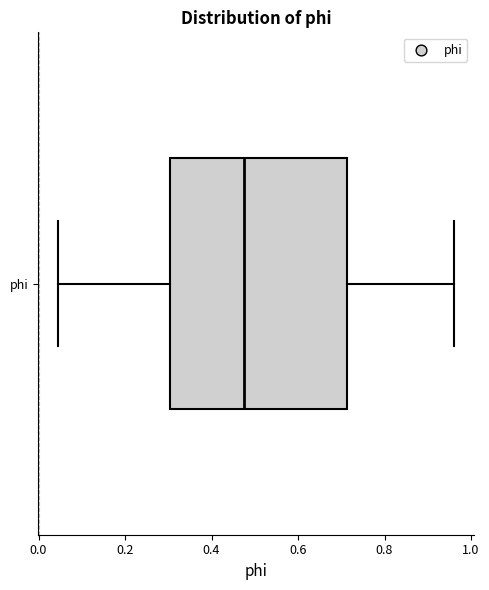

Transcribe this box plot: give where the median line is, the range the box spans, and where the two whiskers end, as read against the x-axis. The values are not printed on the chart, so give them approximately, as read against the axis.

median 0.48, box 0.30 to 0.72, whiskers 0.04 to 0.96